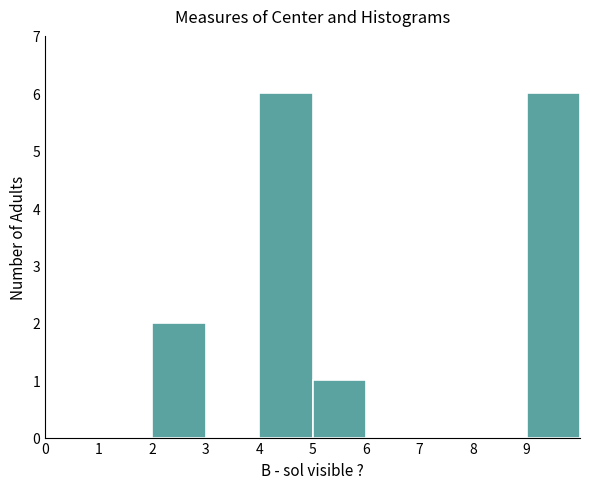

Reading left to right, transcribe this chart: for each bar, give the range it covers on the x-axis and its height. The values are not printed on the chart, so give them approximately, as read against the axis.

1 to 2: 0
2 to 3: 2
3 to 4: 0
4 to 5: 6
5 to 6: 1
6 to 7: 0
7 to 8: 0
8 to 9: 0
9 to 10: 6